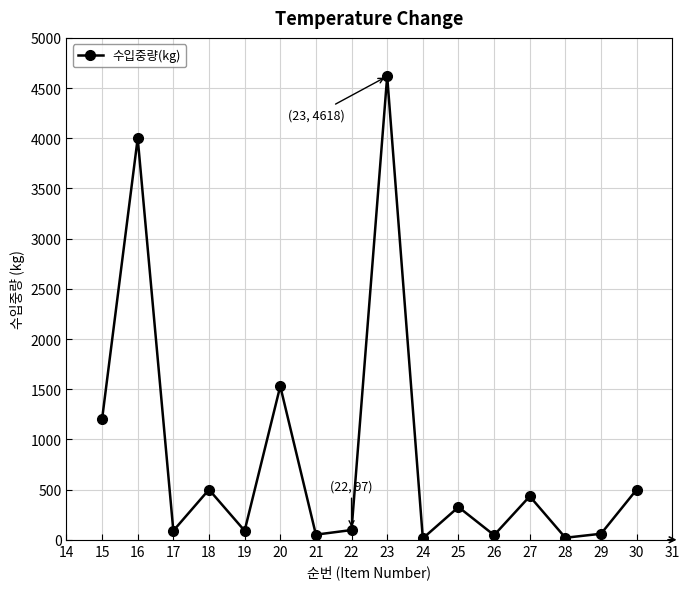

What is the value of the 1st point from the left?

1200